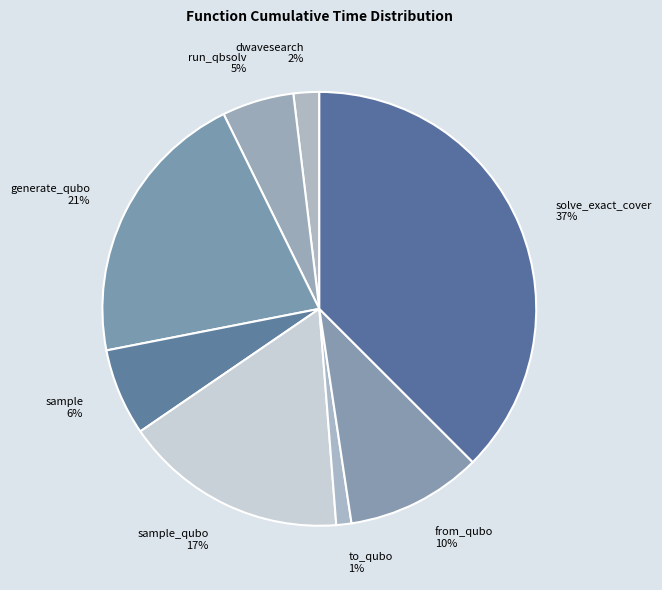

Is there any slice that represents more than half of the pie?

No